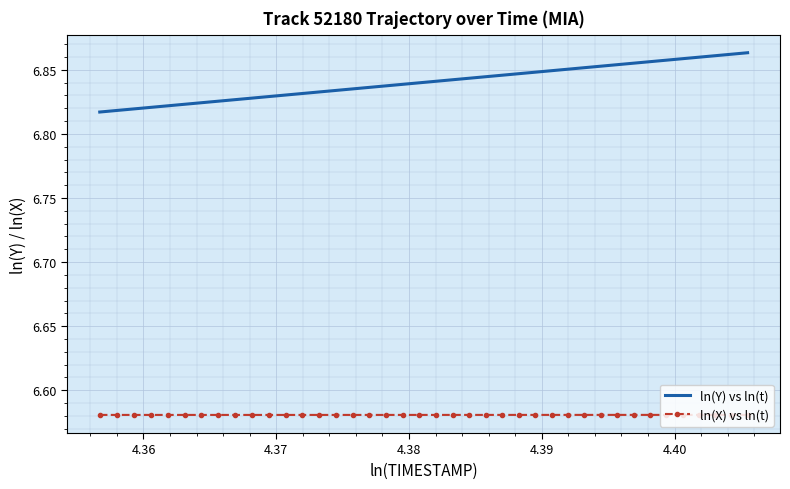

How many ln(X) vs ln(t) values are between 6 and 7?

40